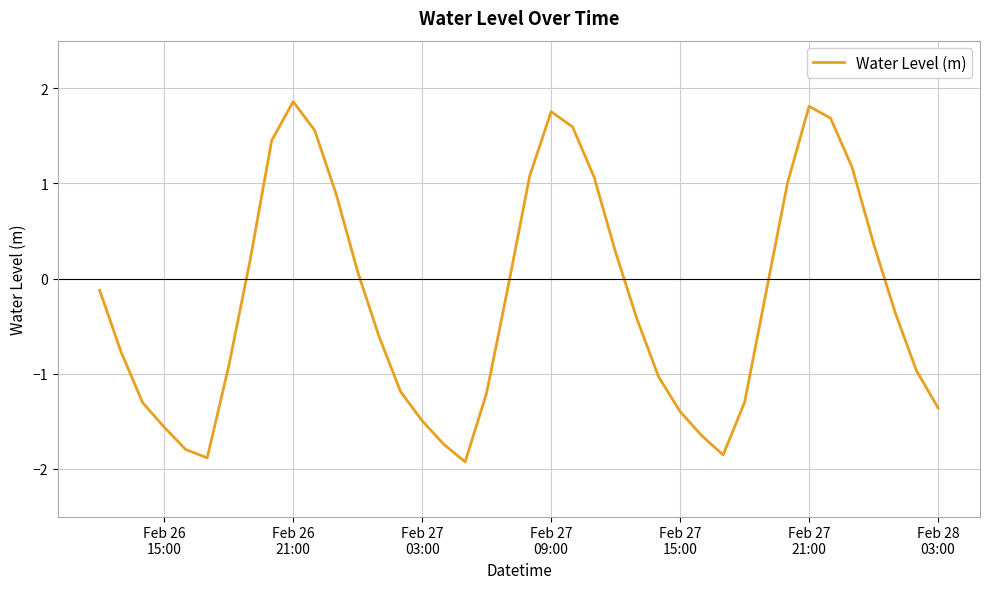

Reading right to left, what are all the values shown in this chart?

-1.4	-1.0	-0.4	0.4	1.2	1.7	1.8	1.0	-0.1	-1.3	-1.9	-1.6	-1.4	-1.0	-0.4	0.3	1.1	1.6	1.8	1.1	-0.1	-1.2	-1.9	-1.7	-1.5	-1.2	-0.6	0.1	0.9	1.6	1.9	1.4	0.2	-0.9	-1.9	-1.8	-1.6	-1.3	-0.8	-0.1